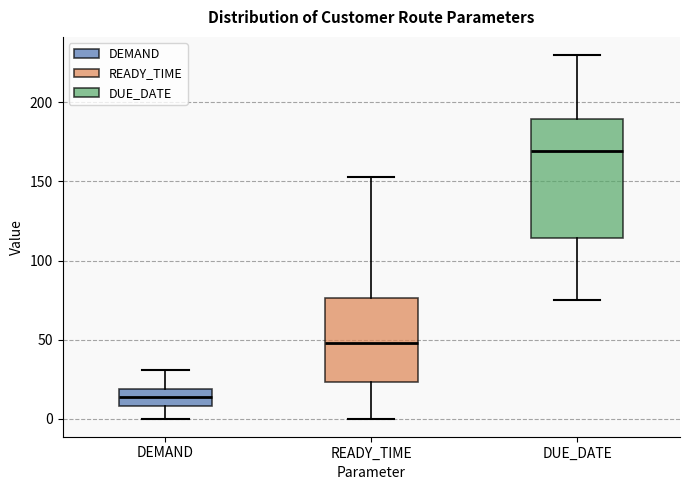

Reading left to right, transcribe this box plot: for each box, give where its median line is, the range the box spans, and where its two whiskers end, as read against the y-axis. The values are not printed on the chart, so give them approximately, as read against the axis.

DEMAND: median 15, box 10 to 20, whiskers 0 to 30
READY_TIME: median 50, box 25 to 75, whiskers 0 to 155
DUE_DATE: median 170, box 115 to 190, whiskers 75 to 230